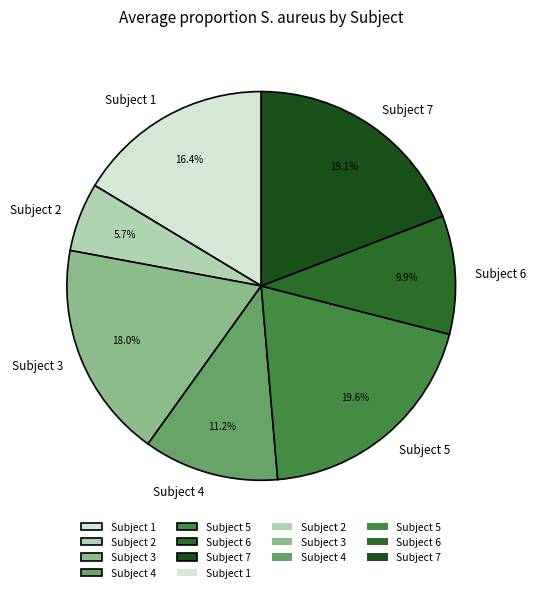

To the nearest percent, what portion does Subject 1 represent?

16%